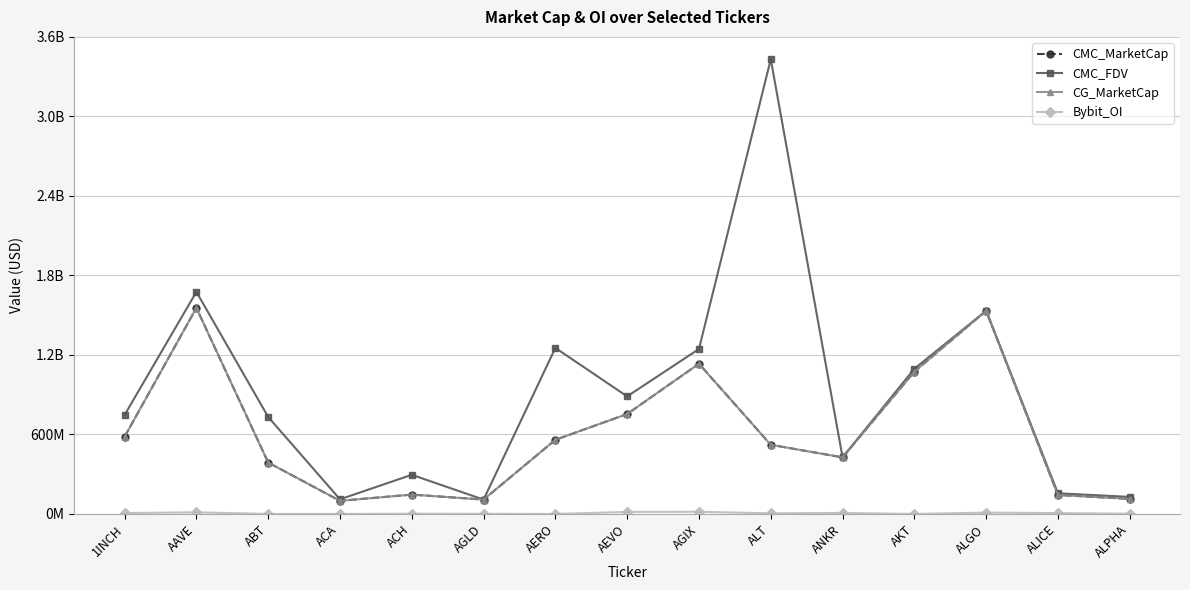

What is the maximum value shown in the chart?

3431458920